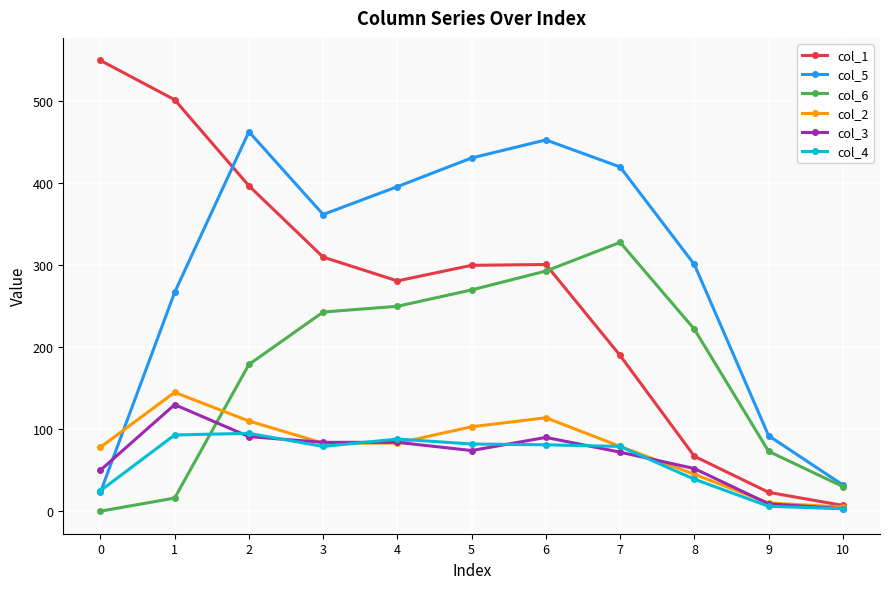

Which series has the largest total across all categories?

col_5